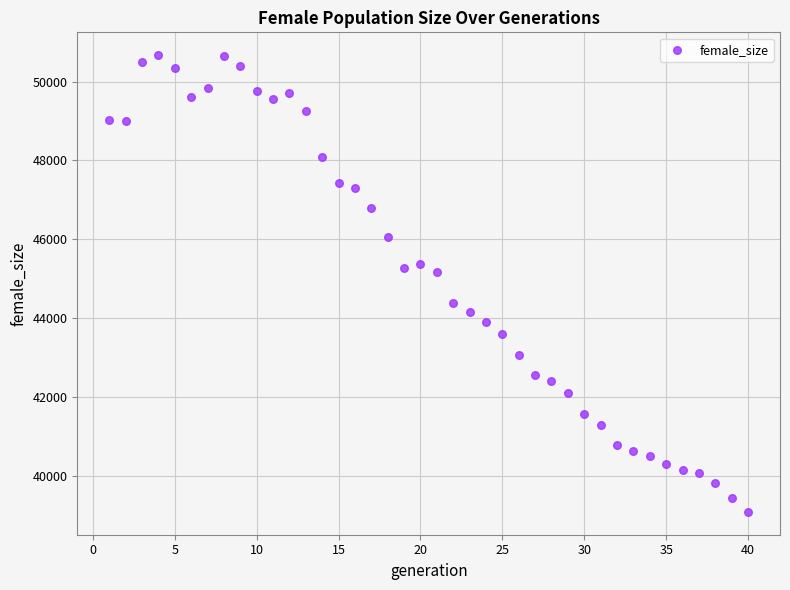

What is the range of Y values (max minus min)?

11594